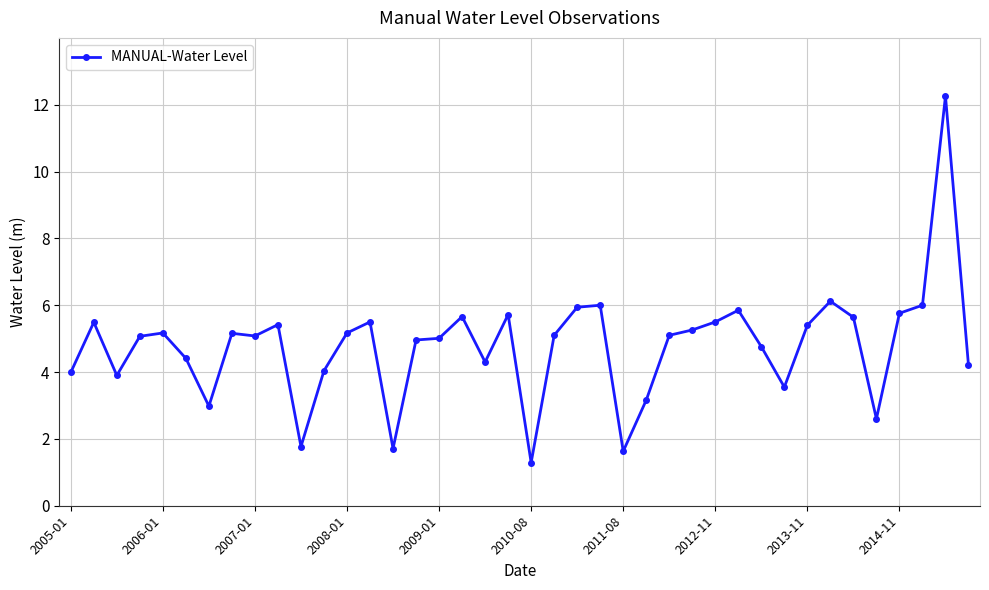

What is the sum of all values?

191.6